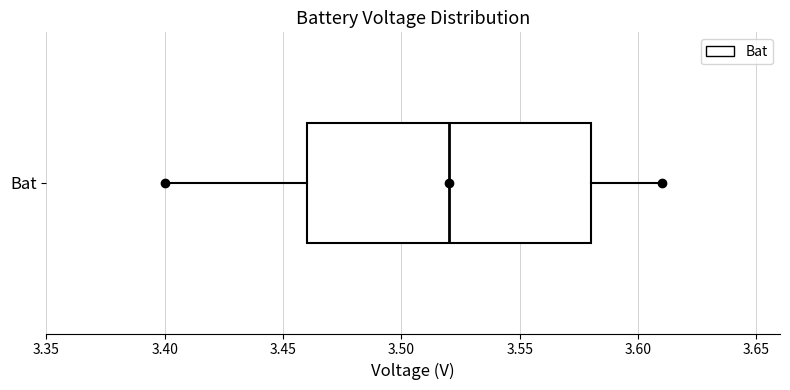

Read this box plot against the x-axis: the position of the median line, the range covered by the box, and the ends of both whiskers. The values are not printed on the chart, so give them approximately, as read against the axis.

median 3.52, box 3.46 to 3.58, whiskers 3.40 to 3.61